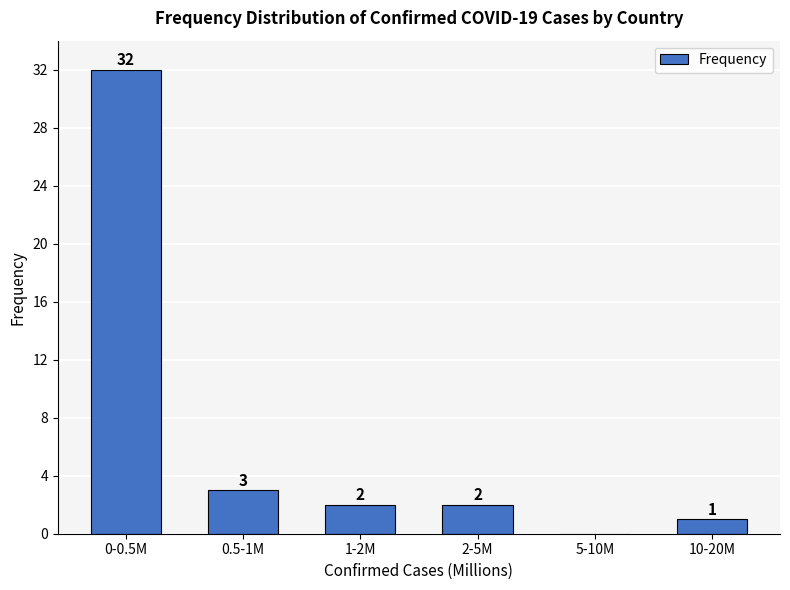

The value at 5-10M is 0. True or false?

True